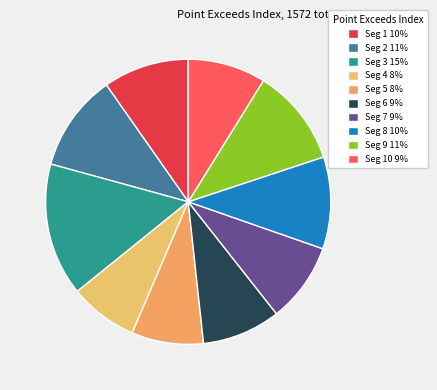

How many segments does this pie chart have?

10